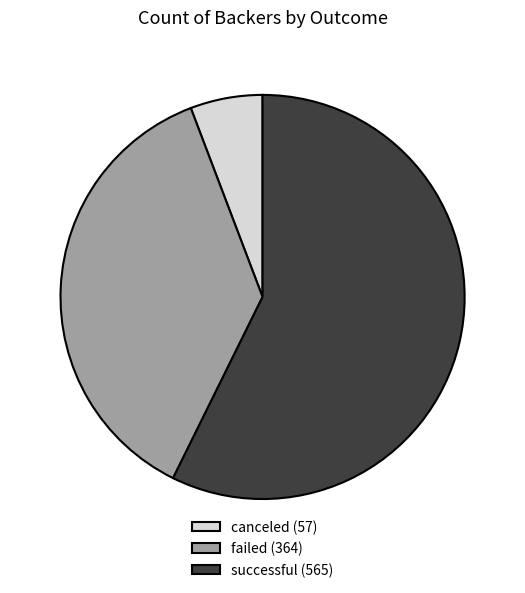

The failed (364) slice represents 37% of the pie. True or false?

True